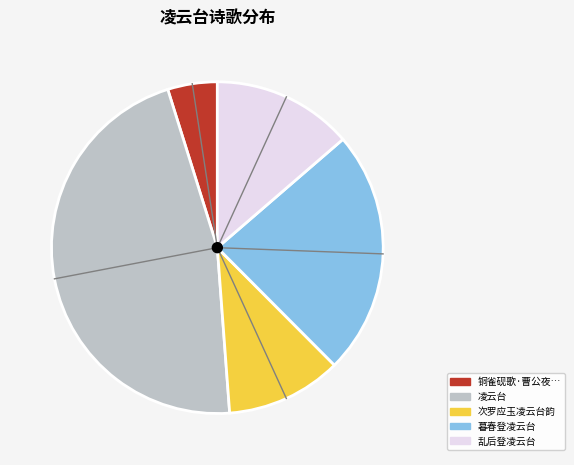

Does any single category account for the majority?

No